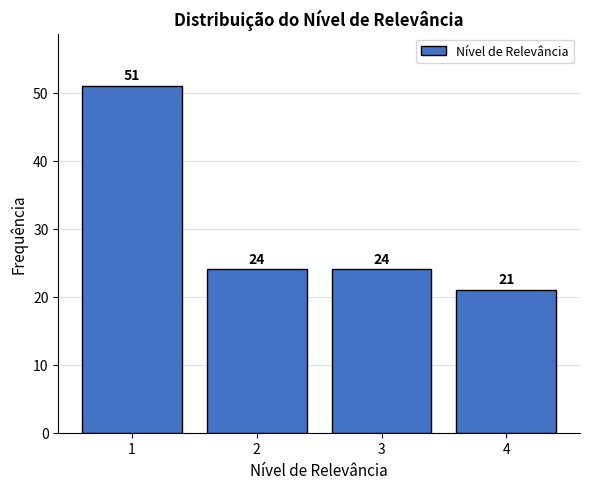

Reading left to right, extract all data points from this chart.

1=51	2=24	3=24	4=21